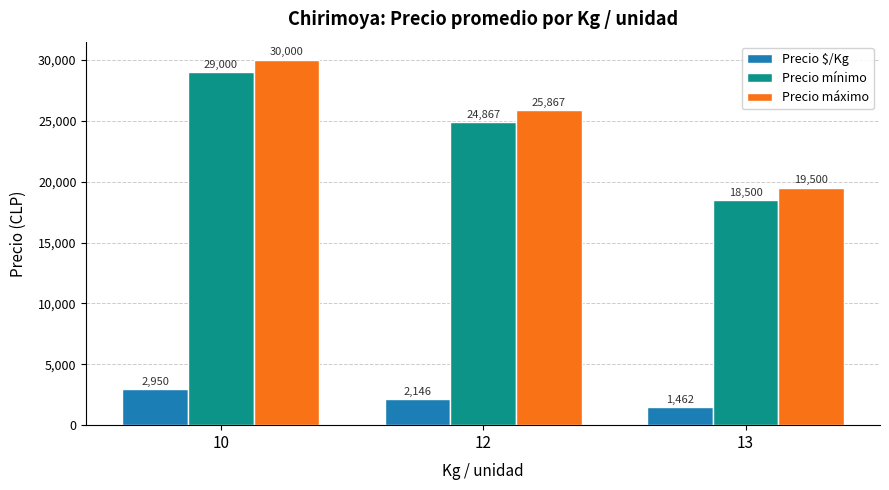

Where does the Precio $/Kg series first go above 2146?

10